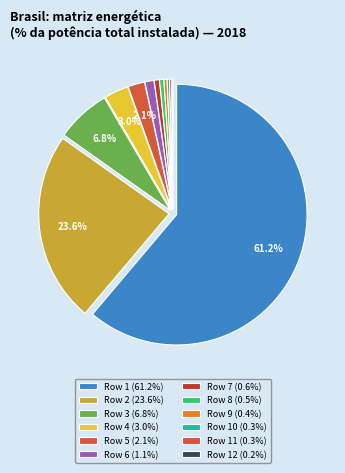

Which slice is the smallest?

Row 12